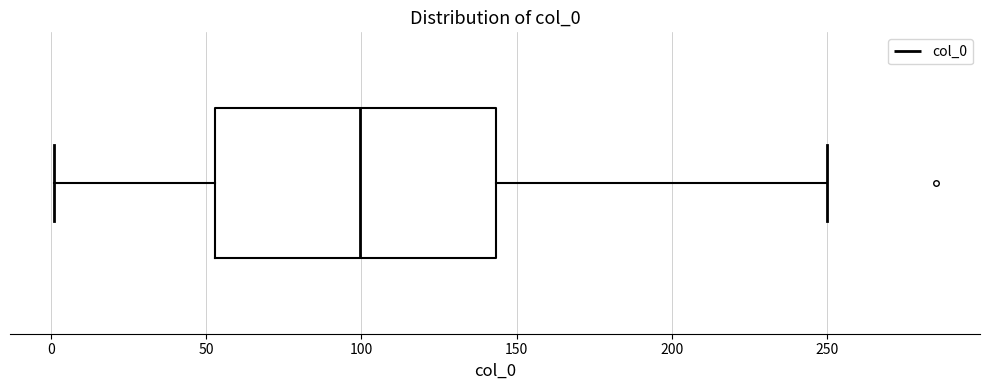

Read this box plot against the x-axis: the position of the median line, the range covered by the box, and the ends of both whiskers. The values are not printed on the chart, so give them approximately, as read against the axis.

median 100, box 55 to 145, whiskers 0 to 250